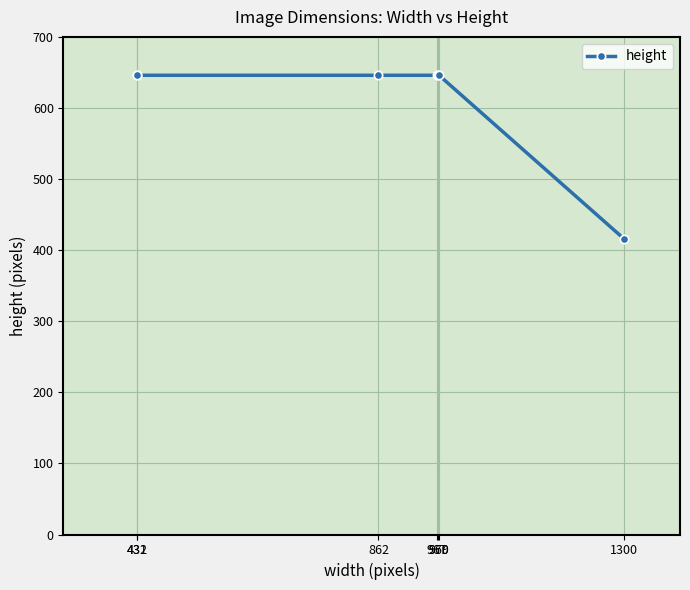

How many data points are less than 646?

1